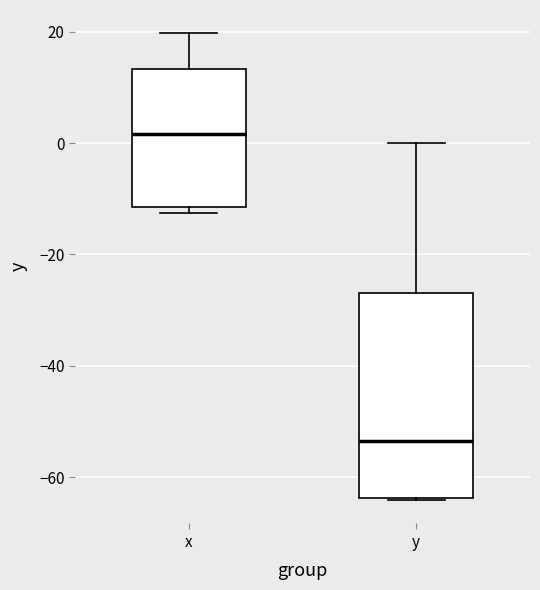

Reading left to right, transcribe this box plot: for each box, give where its median line is, the range the box spans, and where its two whiskers end, as read against the y-axis. The values are not printed on the chart, so give them approximately, as read against the axis.

x: median 2, box -12 to 14, whiskers -12 (just below the box's lower edge) to 20
y: median -54, box -64 to -26, whiskers -64 to 0